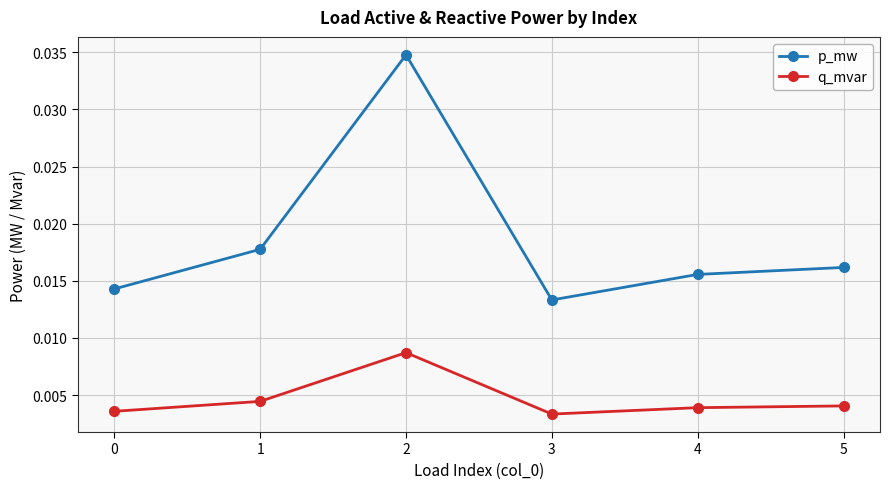

True or false: q_mvar and p_mw intersect in this chart.

False